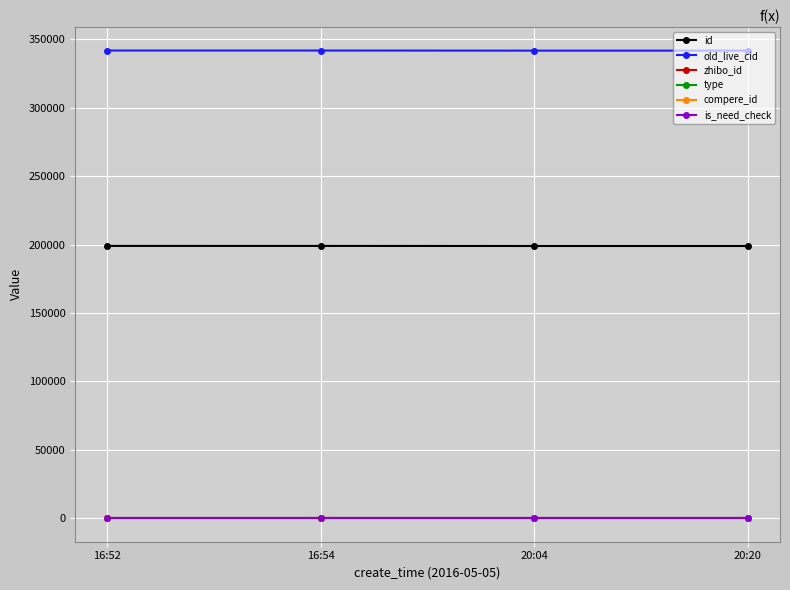

What is the sum of all id values?

795961